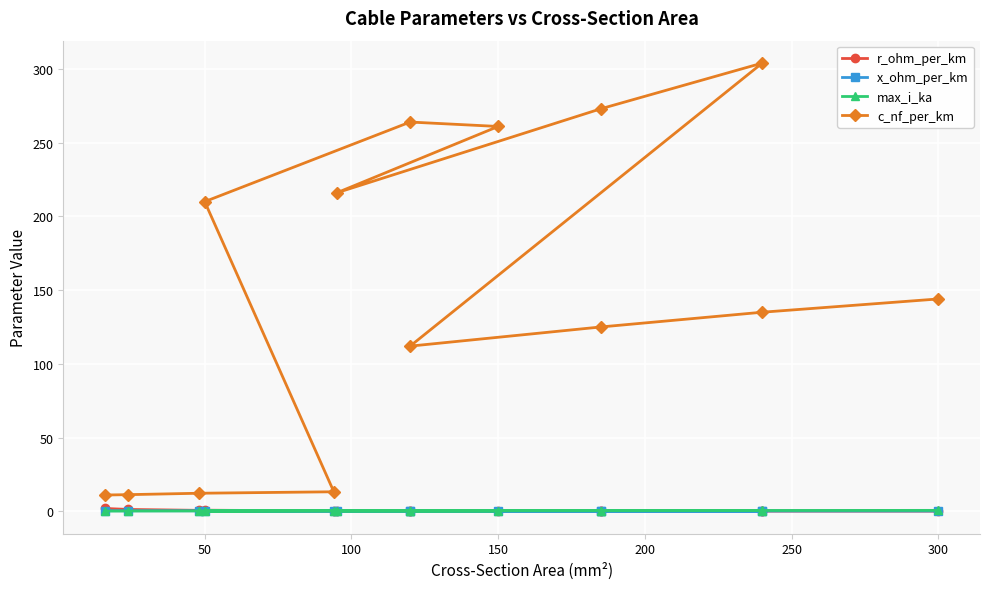

The value of r_ohm_per_km at 50 is 0.3. True or false?

False